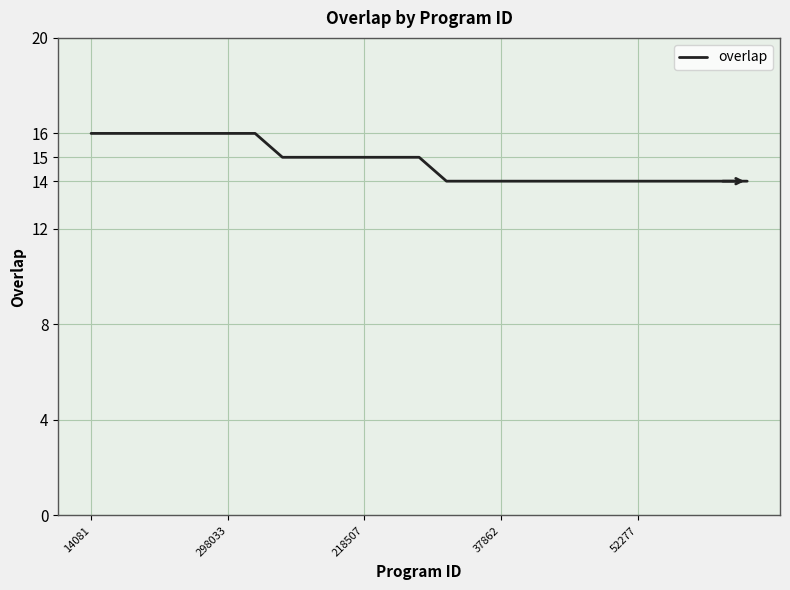

What is the smallest value displayed?

14